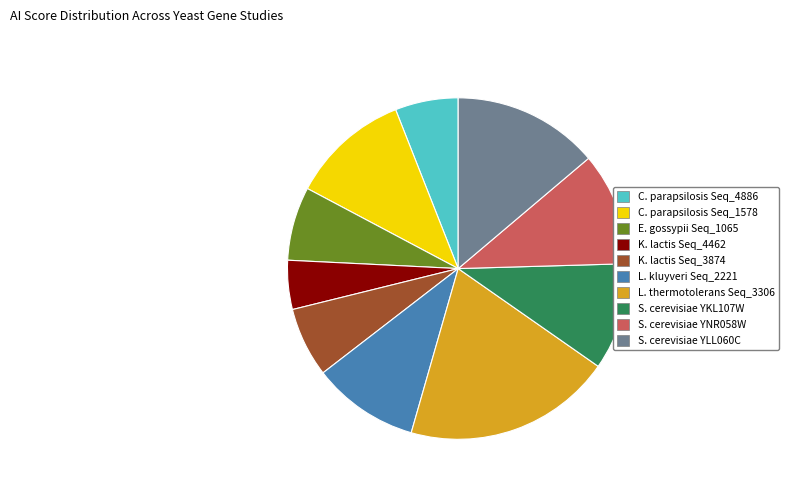

Is L. kluyveri Seq_2221 the majority of the pie?

No